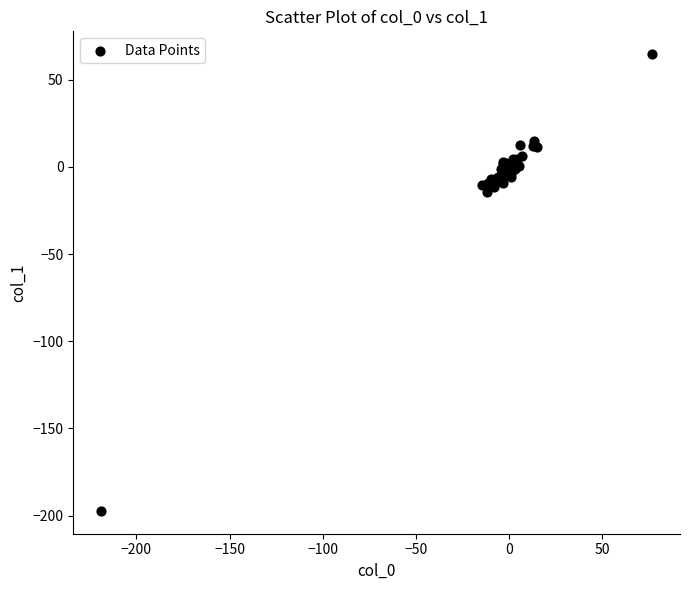

What Y value in the scatter plot is closest to -66?

-14.6